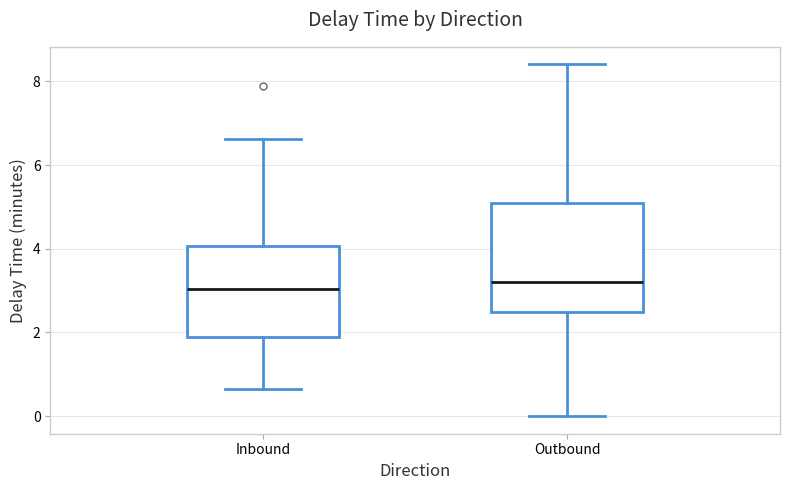

Where is the upper edge of the box for Outbound on the y-axis? The values are not printed on the chart, so give them approximately, as read against the axis.

5.0